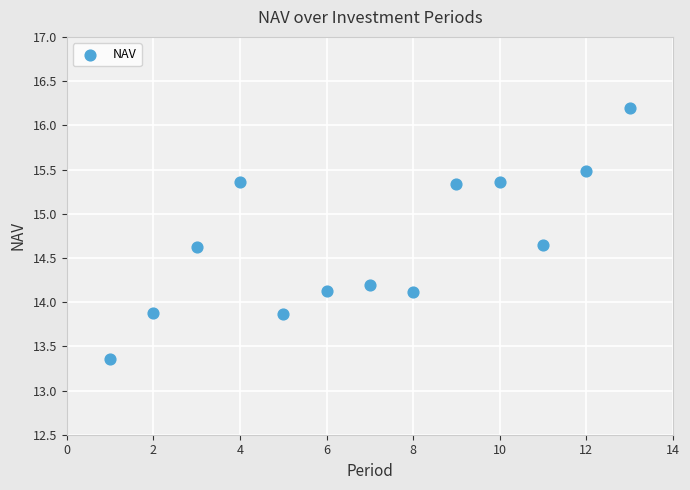

What is the range of Y values (max minus min)?

2.8